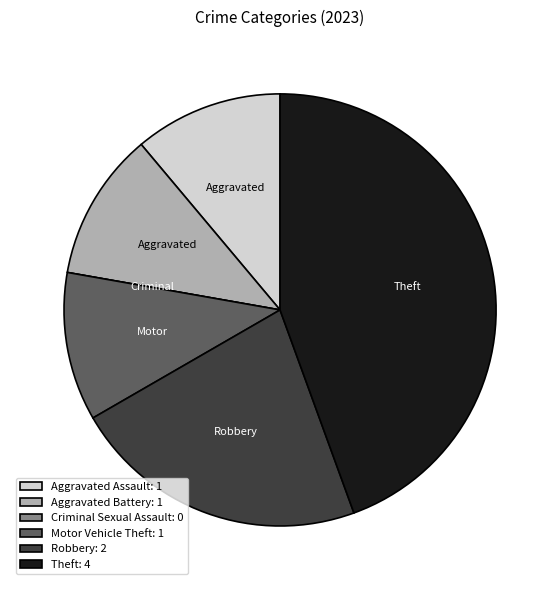

Is it true that Aggravated Assault: 1 is 11% of the pie?

True